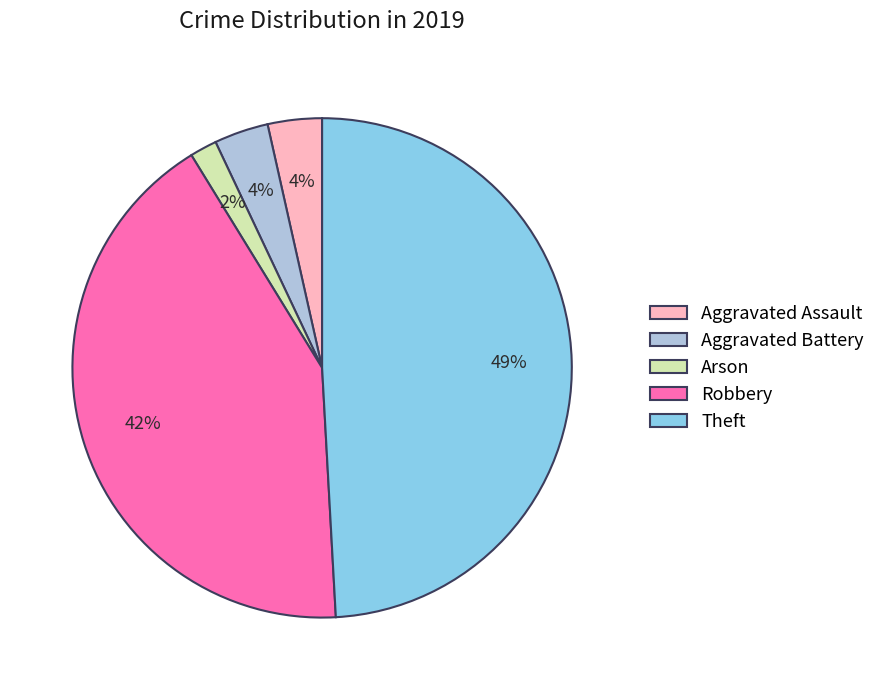

Is there a majority slice in this chart?

No